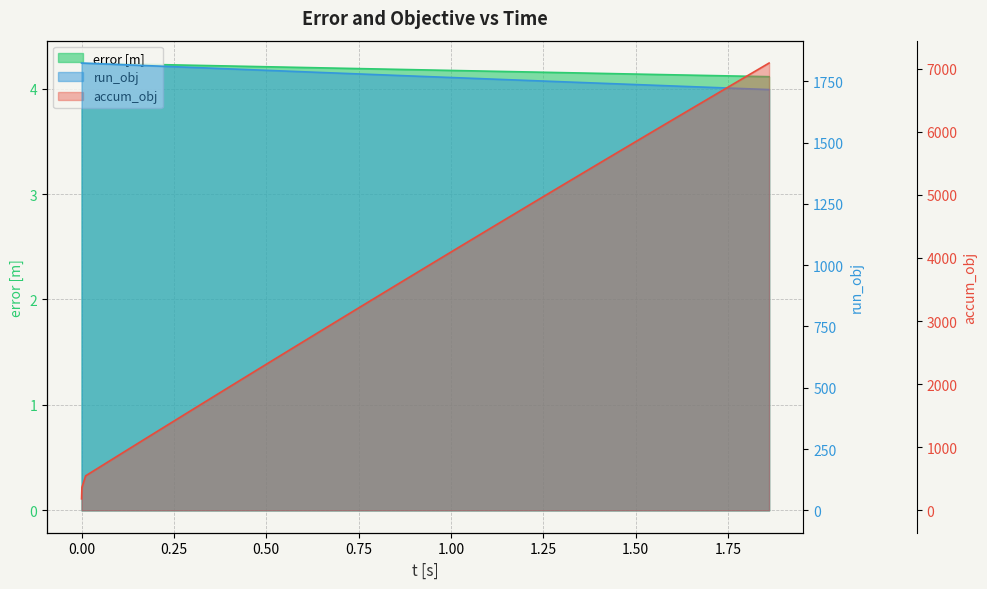

Reading left to right, list all the values displayed in this chart.

error [m]: 0.0001=4.2	0.0011=4.2	0.0111=4.2	0.0611=4.2	0.1111=4.2	0.16110000000000002=4.2	0.2111=4.2	0.2611=4.2	0.3111=4.2	0.3611=4.2	0.41109999999999997=4.2	0.46109999999999995=4.2	0.5111=4.2	0.5611=4.2	0.6111000000000001=4.2	0.6611000000000001=4.2	0.7111000000000002=4.2	0.7611000000000002=4.2	0.8111000000000003=4.2	0.8611000000000003=4.2	0.9111000000000004=4.2	0.9611000000000004=4.2	1.0111000000000003=4.2	1.0611000000000004=4.2	1.1111000000000004=4.2	1.1611000000000005=4.2	1.2111000000000005=4.2	1.2611000000000006=4.2	1.3111000000000006=4.2	1.3611000000000006=4.1	1.4111000000000007=4.1	1.4611000000000007=4.1	1.5111000000000008=4.1	1.5611000000000008=4.1	1.6111000000000009=4.1	1.661100000000001=4.1	1.711100000000001=4.1	1.761100000000001=4.1	1.811100000000001=4.1	1.861100000000001=4.1
run_obj: 0.0001=1824.6	0.0011=1824.6	0.0111=1824.0	0.0611=1821.0	0.1111=1818.0	0.16110000000000002=1815.0	0.2111=1812.0	0.2611=1809.1	0.3111=1806.1	0.3611=1803.1	0.41109999999999997=1800.1	0.46109999999999995=1797.2	0.5111=1794.2	0.5611=1791.3	0.6111000000000001=1788.3	0.6611000000000001=1785.4	0.7111000000000002=1782.5	0.7611000000000002=1779.5	0.8111000000000003=1776.6	0.8611000000000003=1773.7	0.9111000000000004=1770.8	0.9611000000000004=1767.9	1.0111000000000003=1765.0	1.0611000000000004=1762.1	1.1111000000000004=1759.2	1.1611000000000005=1756.3	1.2111000000000005=1753.4	1.2611000000000006=1750.5	1.3111000000000006=1747.7	1.3611000000000006=1744.8	1.4111000000000007=1741.9	1.4611000000000007=1739.1	1.5111000000000008=1736.2	1.5611000000000008=1733.4	1.6111000000000009=1730.5	1.661100000000001=1727.7	1.711100000000001=1724.8	1.761100000000001=1722.0	1.811100000000001=1719.2	1.861100000000001=1716.4
accum_obj: 0.0001=182.5	0.0011=364.9	0.0111=547.3	0.0611=729.4	0.1111=911.2	0.16110000000000002=1092.7	0.2111=1273.9	0.2611=1454.8	0.3111=1635.4	0.3611=1815.8	0.41109999999999997=1995.8	0.46109999999999995=2175.5	0.5111=2354.9	0.5611=2534.0	0.6111000000000001=2712.9	0.6611000000000001=2891.4	0.7111000000000002=3069.7	0.7611000000000002=3247.6	0.8111000000000003=3425.3	0.8611000000000003=3602.6	0.9111000000000004=3779.7	0.9611000000000004=3956.5	1.0111000000000003=4133.0	1.0611000000000004=4309.2	1.1111000000000004=4485.1	1.1611000000000005=4660.8	1.2111000000000005=4836.1	1.2611000000000006=5011.2	1.3111000000000006=5185.9	1.3611000000000006=5360.4	1.4111000000000007=5534.6	1.4611000000000007=5708.5	1.5111000000000008=5882.1	1.5611000000000008=6055.4	1.6111000000000009=6228.5	1.661100000000001=6401.3	1.711100000000001=6573.8	1.761100000000001=6746.0	1.811100000000001=6917.9	1.861100000000001=7089.5